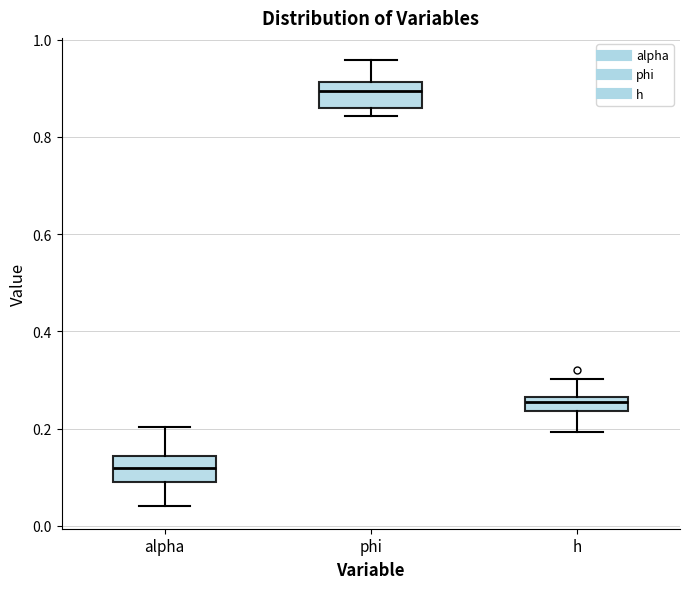

Which box has the lowest median line?

alpha